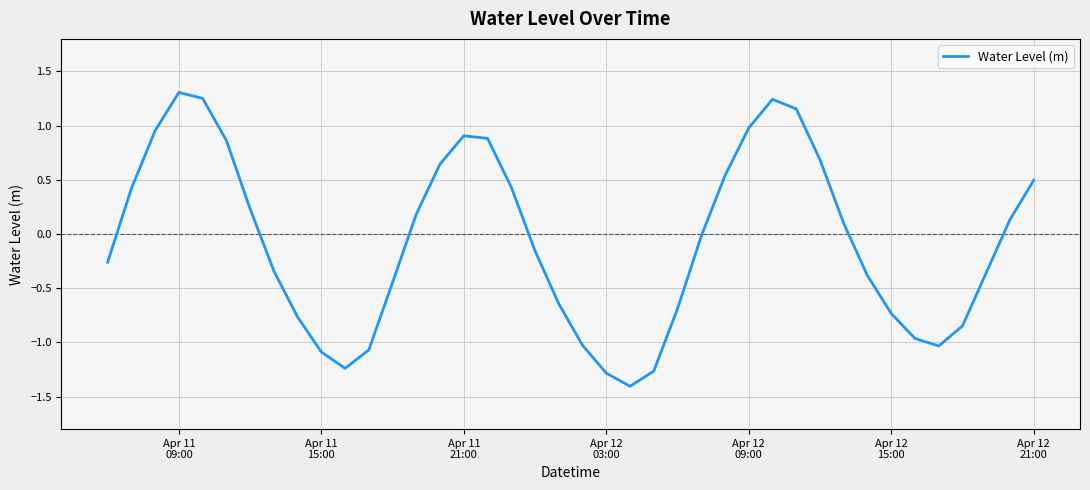

What is the minimum value shown in the chart?

-1.4